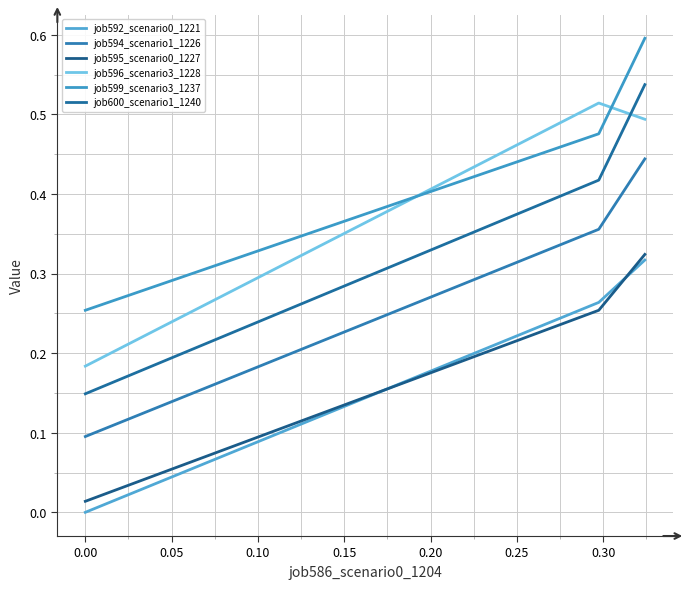

Does the chart have visible grid lines?

Yes